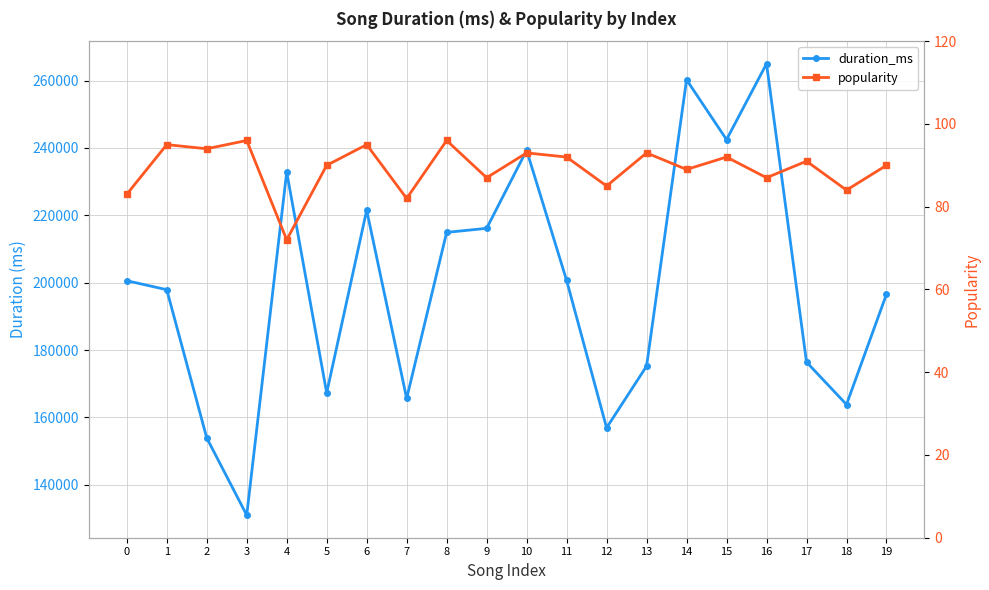

What is the sum of the popularity values at 13 and 7?

175